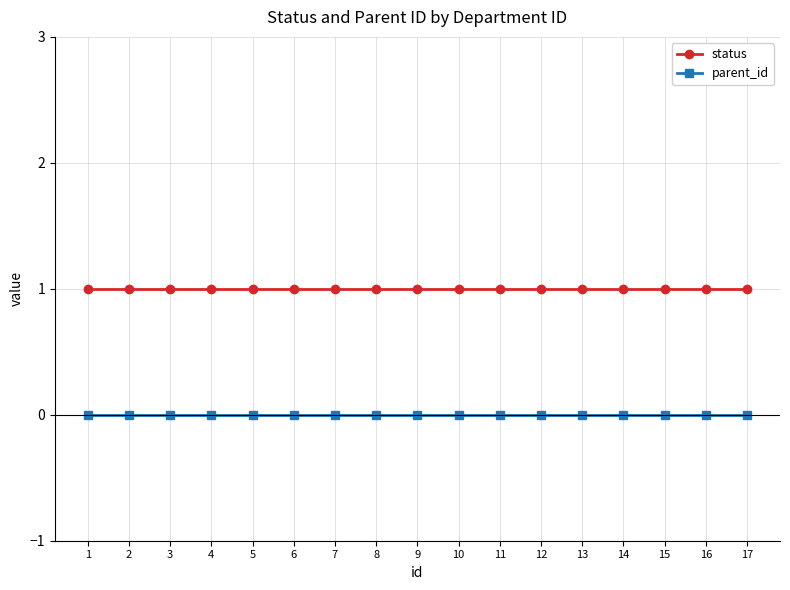

The parent_id series shows 0 at 7. True or false?

True